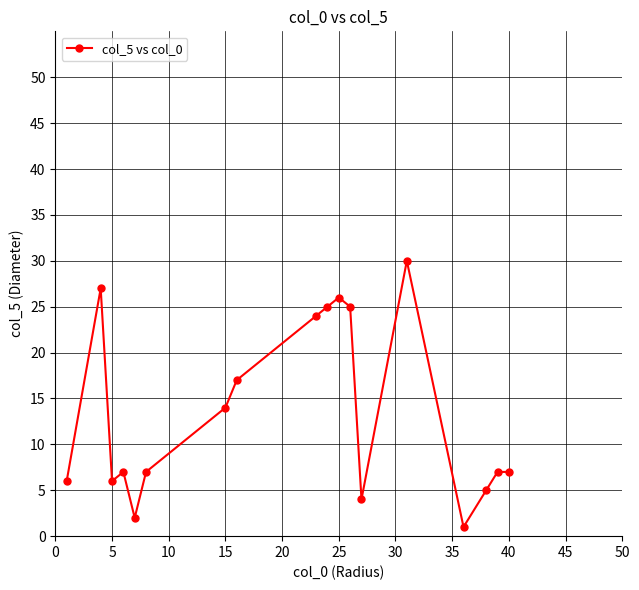

True or false: the data has more than 1 interior local peaks.

True